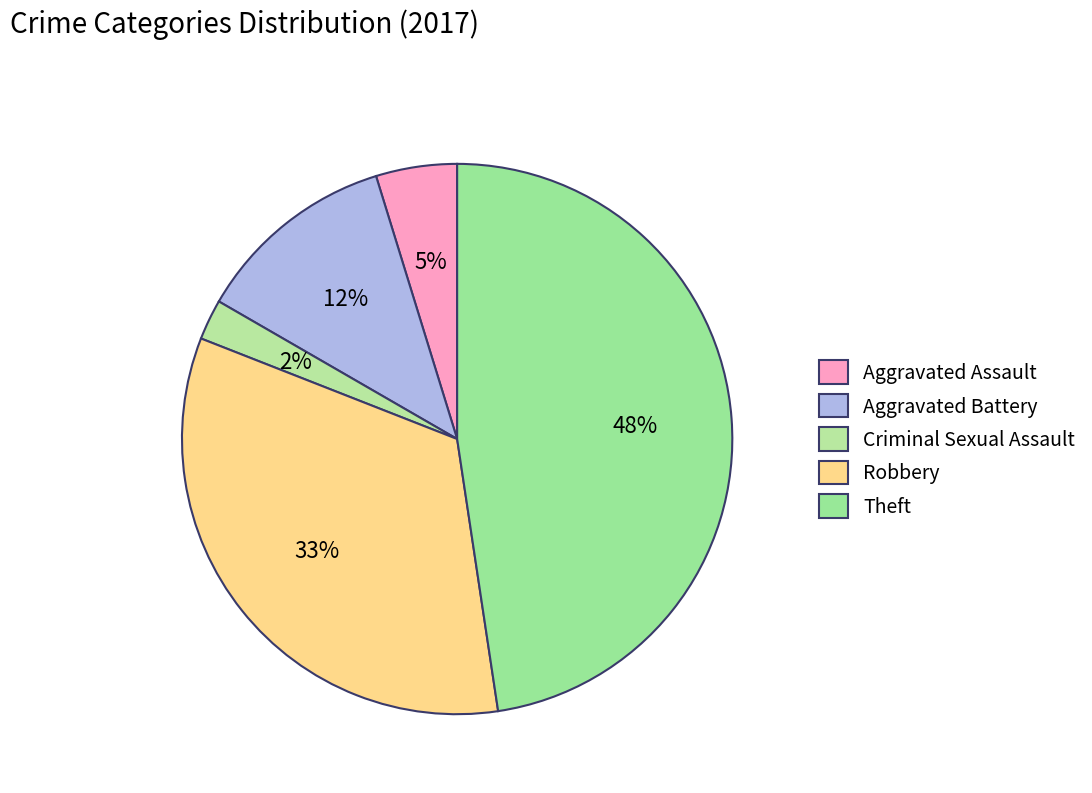

How many slices are in this pie chart?

5